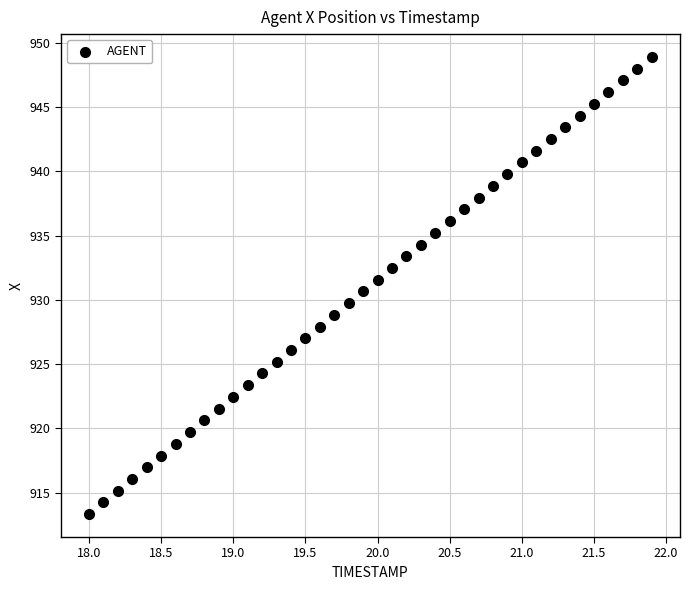

What is the range of X values (max minus min)?

3.9